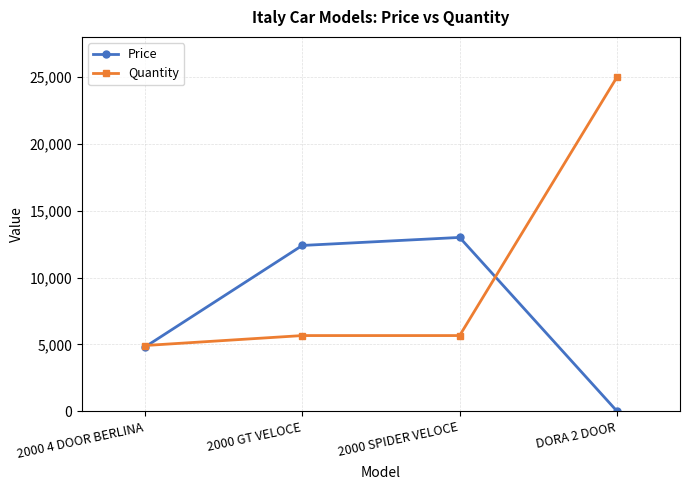

What are all the series names shown in the legend?

Price, Quantity